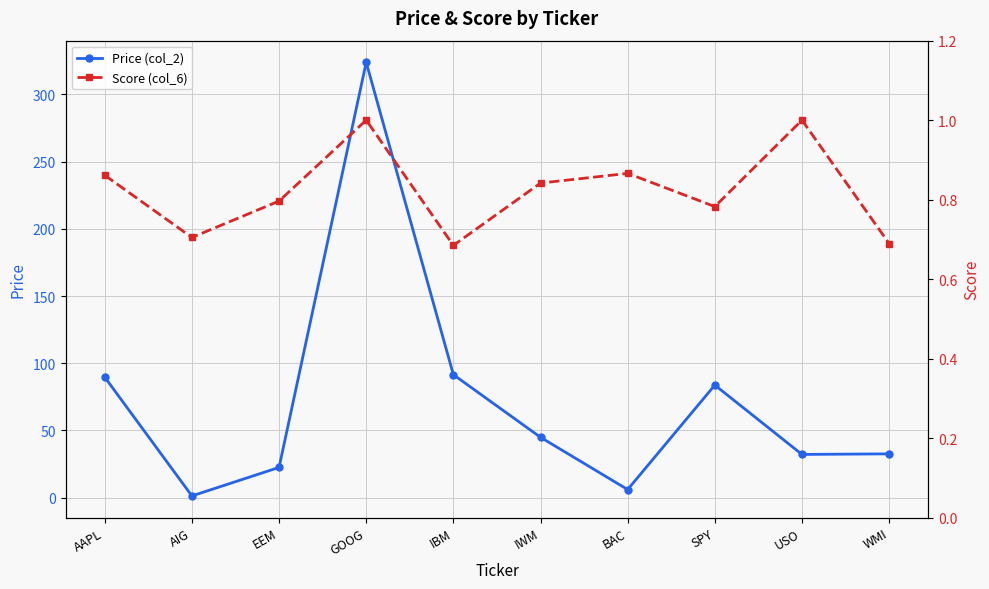

Is it true that Score (col_6) equals 0.3 at EEM?

False